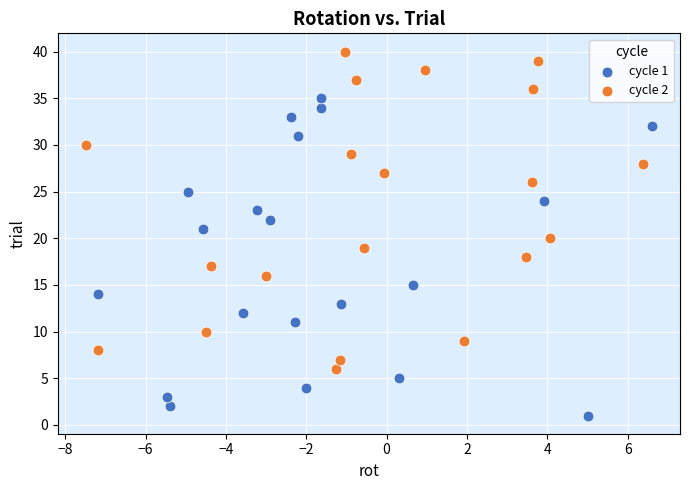

Which series contains the highest Y value?

cycle 2